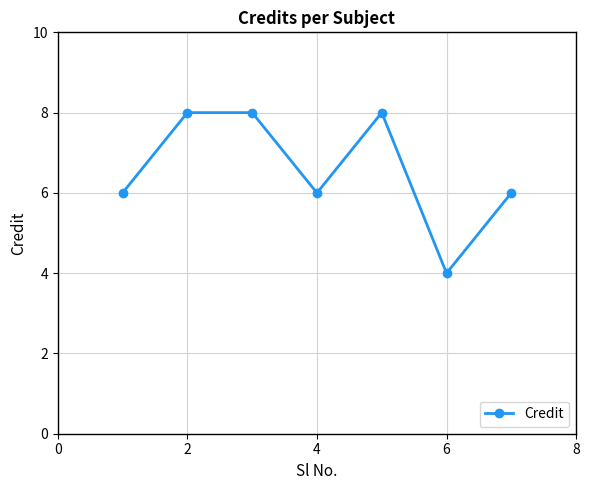

True or false: the data has more than 2 interior local peaks.

False